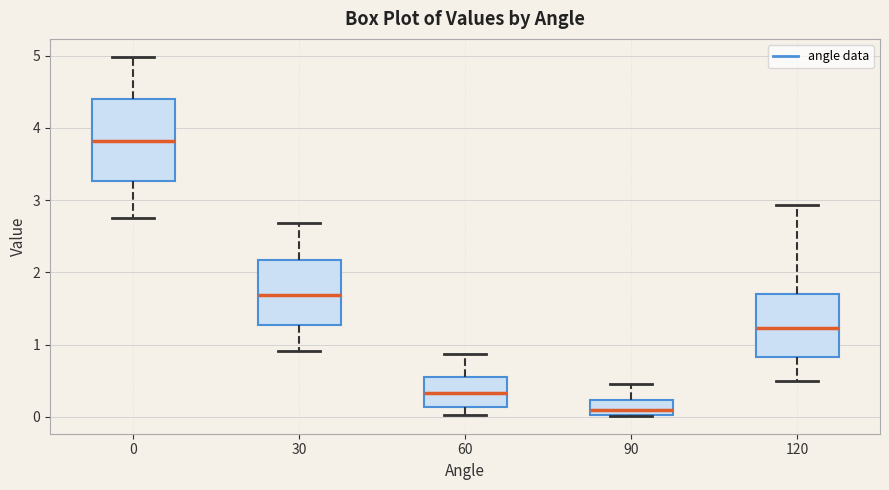

Where does the upper whisker of the box at x = 120 end on the y-axis? The values are not printed on the chart, so give them approximately, as read against the axis.

2.9